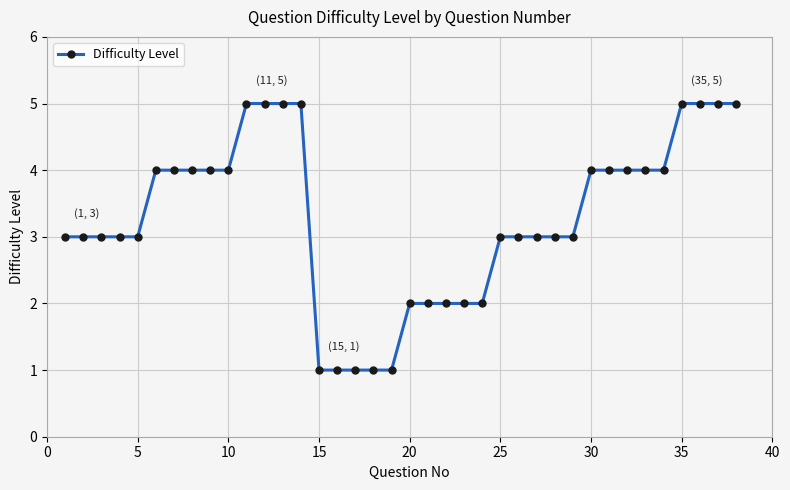

What is the value of the 24th point from the left?

2